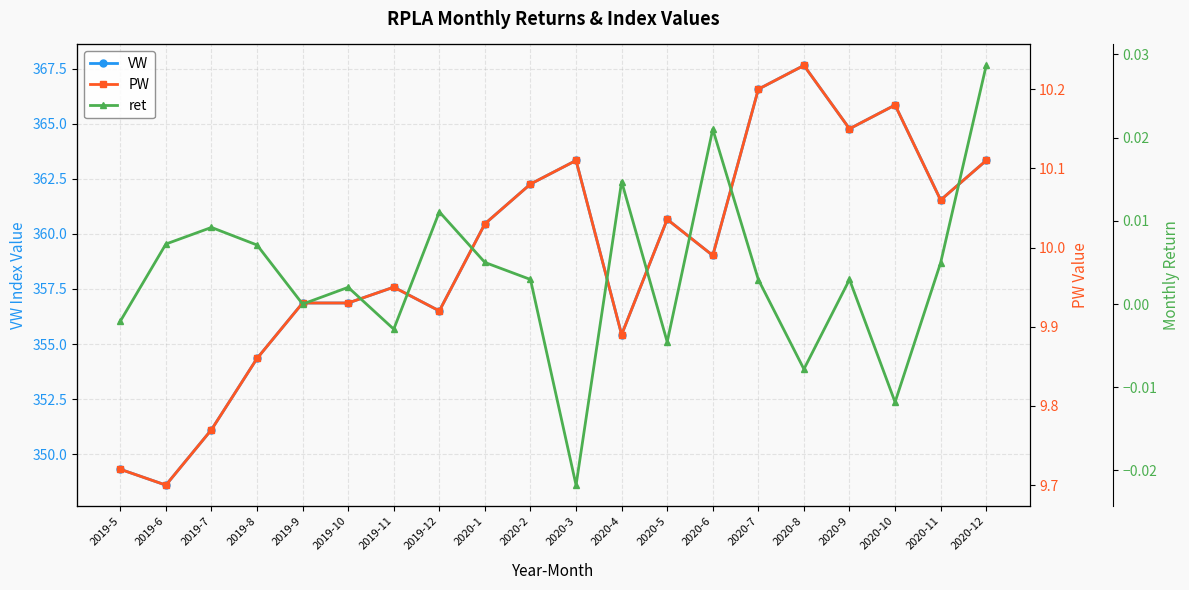

How many interior local valleys does the VW series have?

6